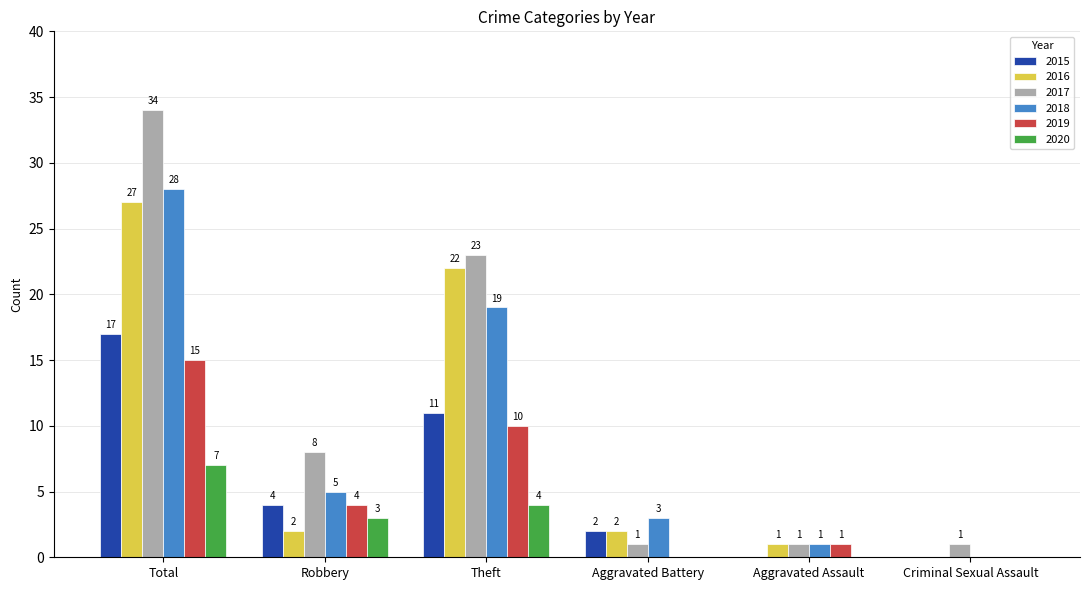

Count the 2020 values in the range 0 to 4.

5